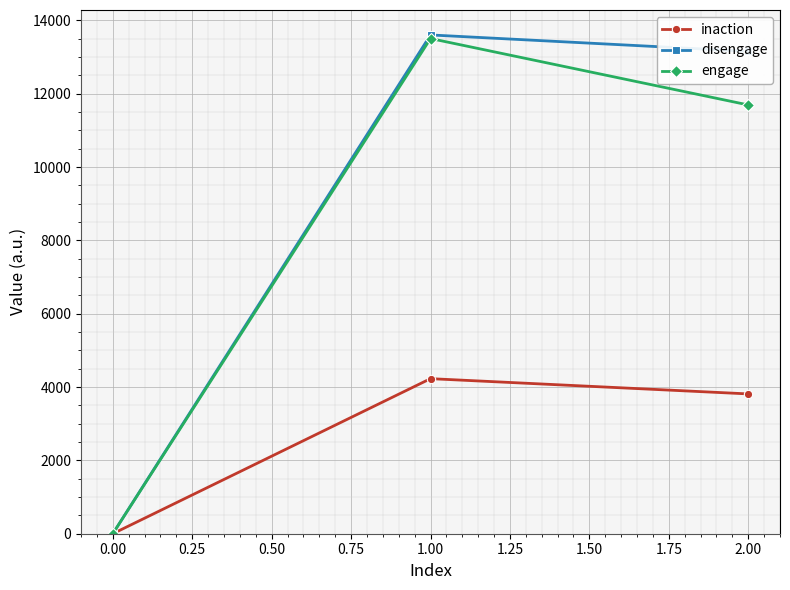

Between 0.00 and 1.00, which series saw the biggest shift?

disengage